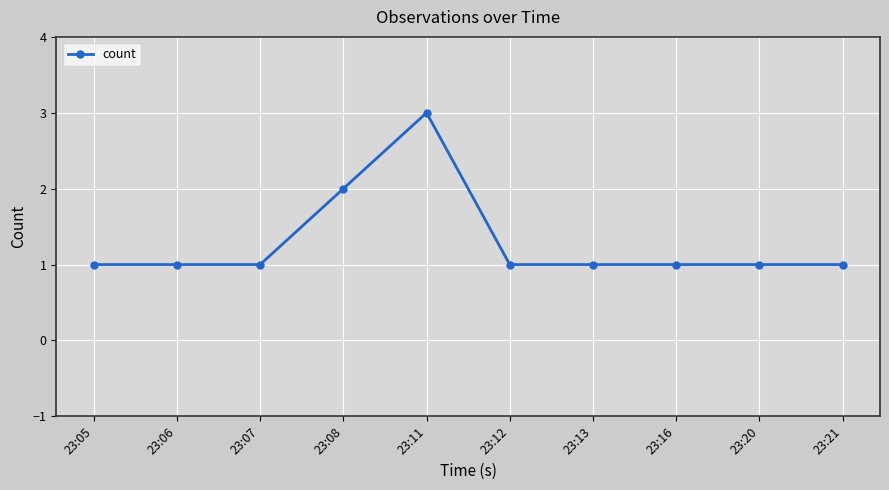

What is the maximum value shown in the chart?

3